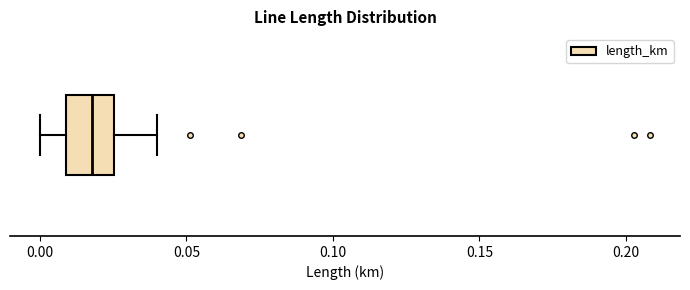

Transcribe this box plot: give where the median line is, the range the box spans, and where the two whiskers end, as read against the x-axis. The values are not printed on the chart, so give them approximately, as read against the axis.

median 0.020, box 0.010 to 0.025, whiskers 0.000 to 0.040